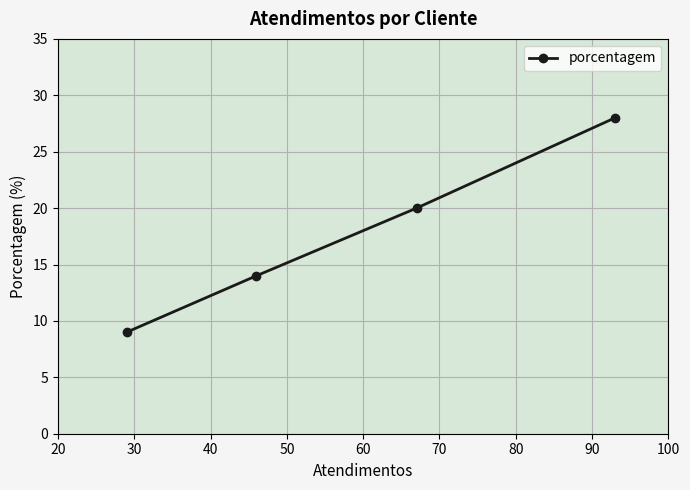

What is the maximum value shown in the chart?

28